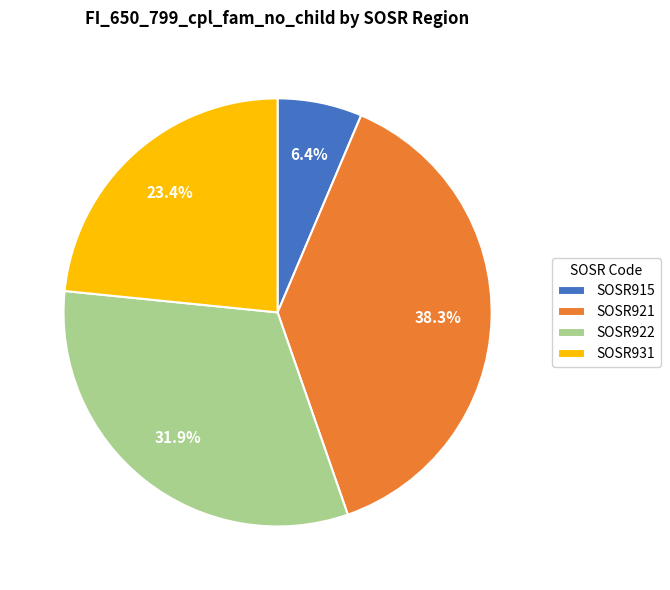

Count the number of slices in the pie.

4